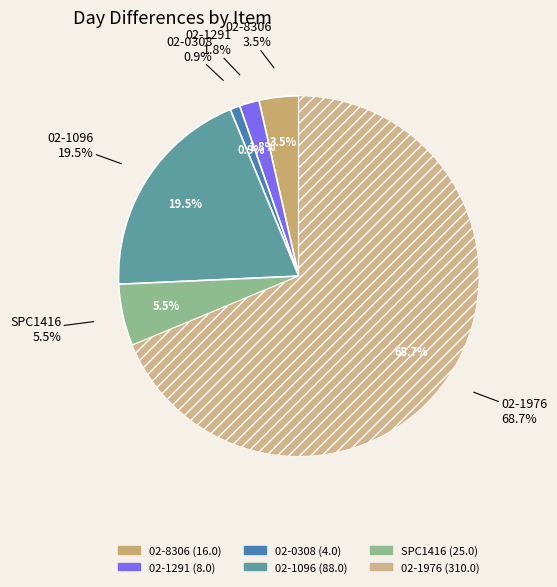

Does any single category account for the majority?

Yes